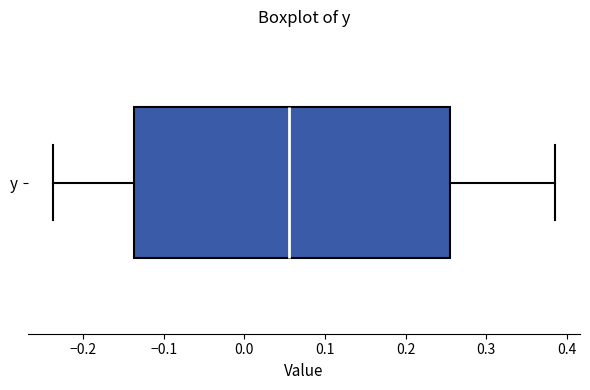

Read this box plot against the x-axis: the position of the median line, the range covered by the box, and the ends of both whiskers. The values are not printed on the chart, so give them approximately, as read against the axis.

median 0.06, box -0.14 to 0.26, whiskers -0.24 to 0.39